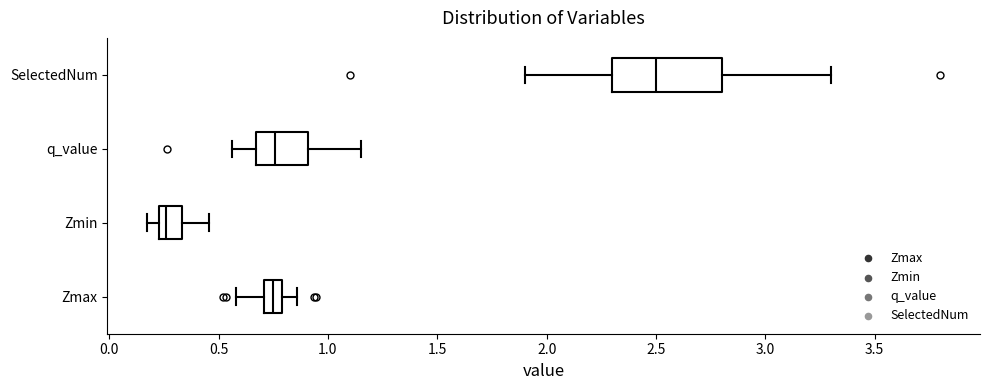

Which box has the furthest to the left median line?

Zmin